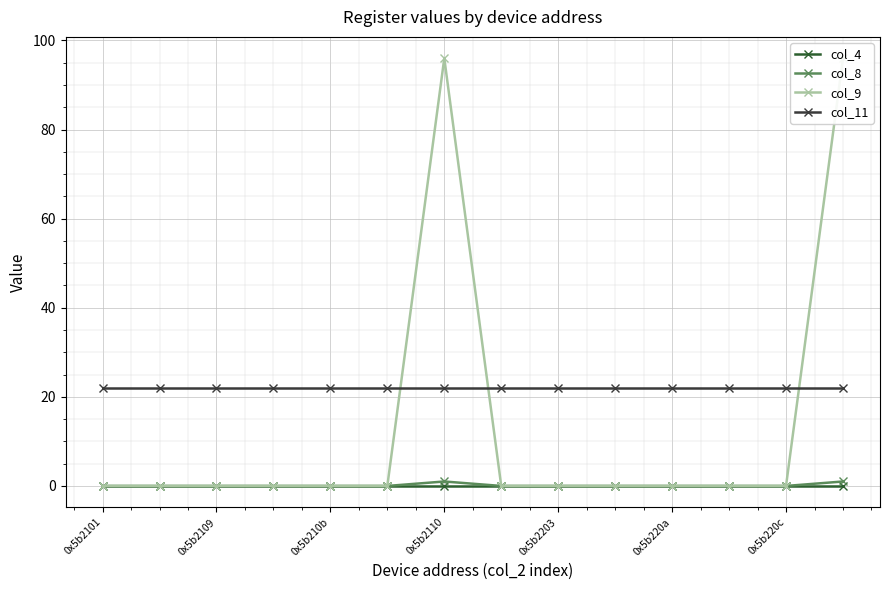

True or false: col_11 and col_8 intersect in this chart.

False